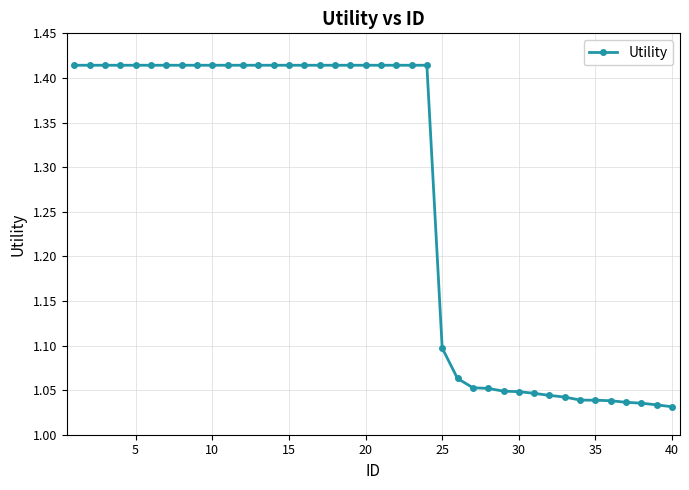

Count the number of categories in the chart.

40